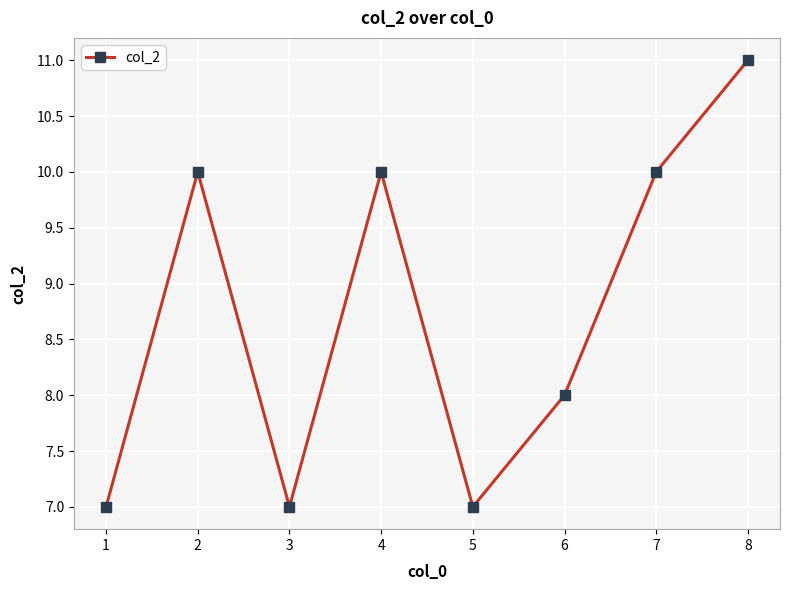

How many data points does each series have?

8